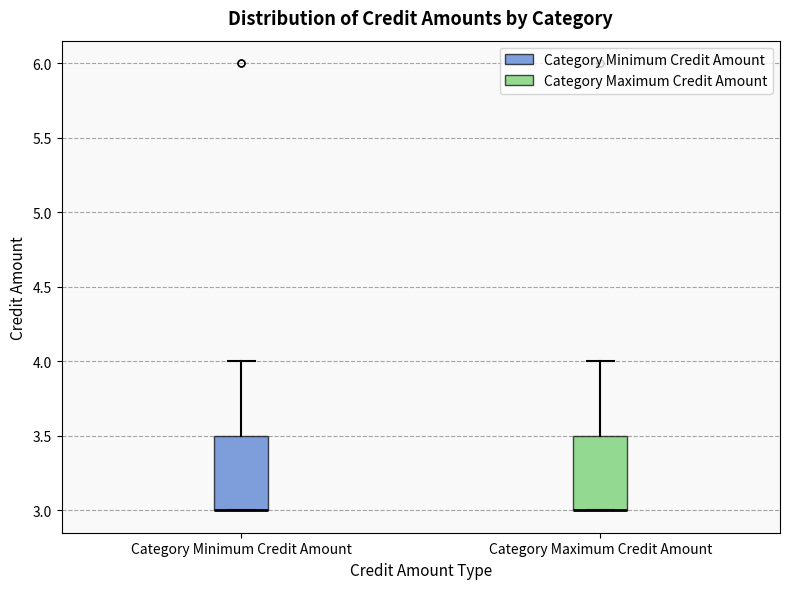

Reading left to right, transcribe this box plot: for each box, give where its median line is, the range the box spans, and where its two whiskers end, as read against the y-axis. The values are not printed on the chart, so give them approximately, as read against the axis.

Category Minimum Credit Amount: median 3.0 (drawn on the box's lower edge), box 3.0 to 3.5, whiskers 3.0 to 4.0
Category Maximum Credit Amount: median 3.0 (drawn on the box's lower edge), box 3.0 to 3.5, whiskers 3.0 to 4.0